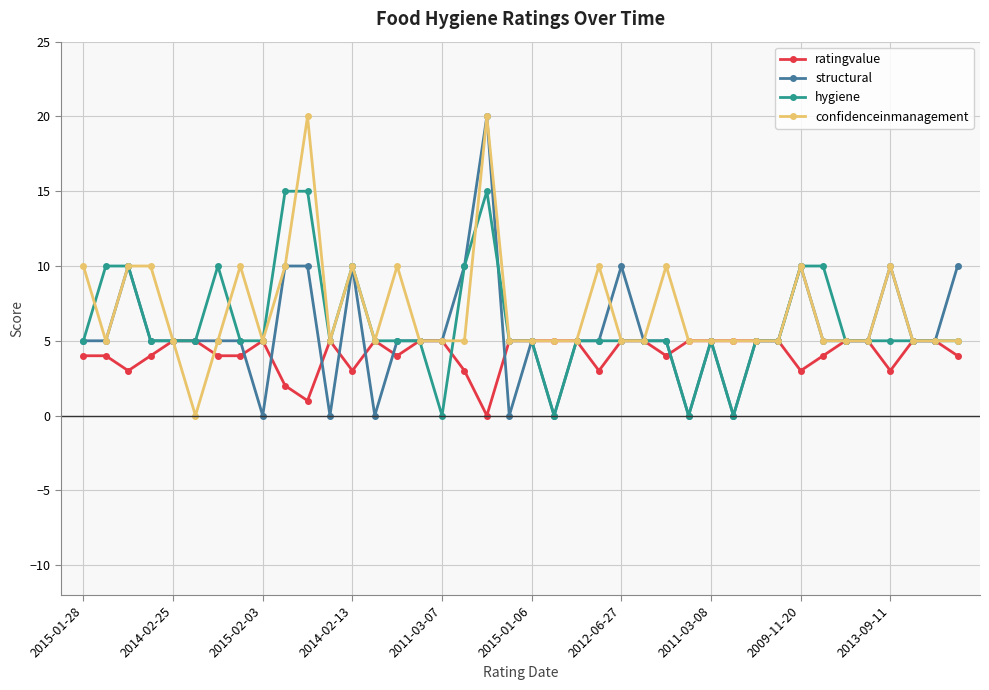

What is the value of the structural point at the 11th from the left?

10